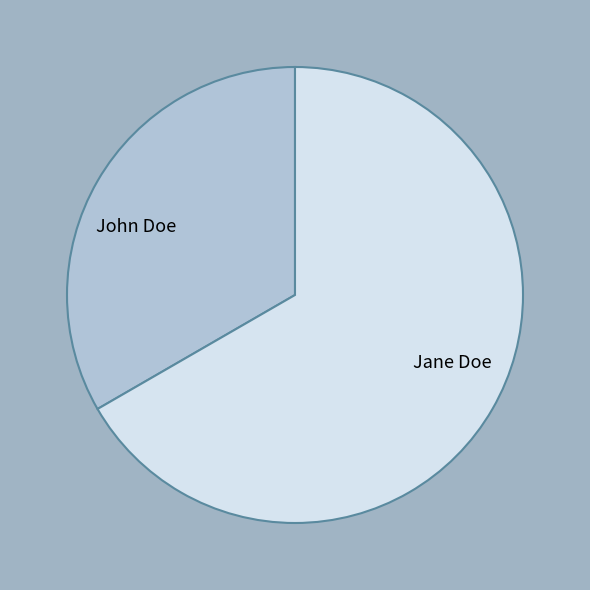

Rank the categories by value from lowest to highest.

John Doe, Jane Doe